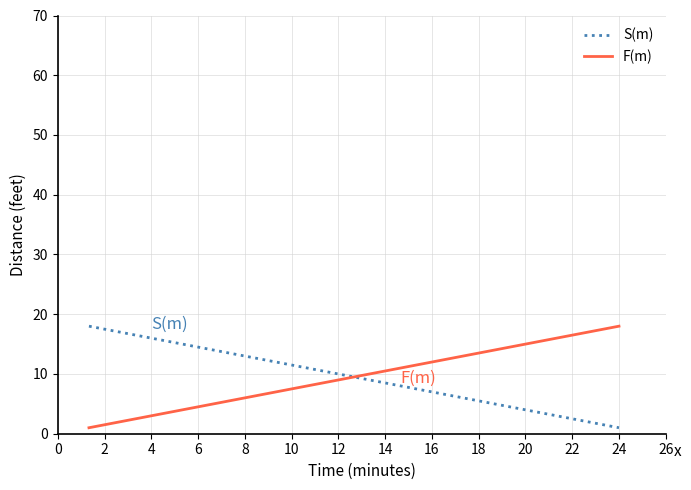

True or false: F(m) and S(m) intersect in this chart.

True